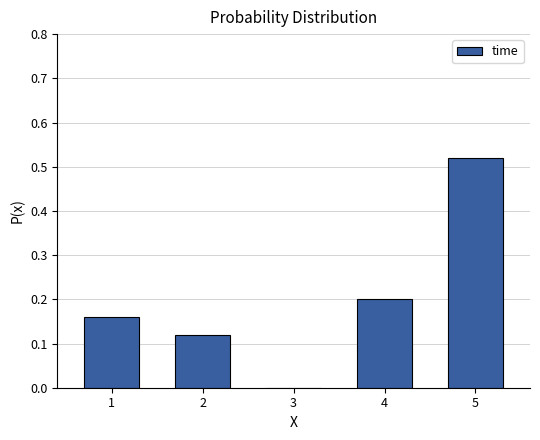

What is the sum of the values at 1 and 4?

0.4